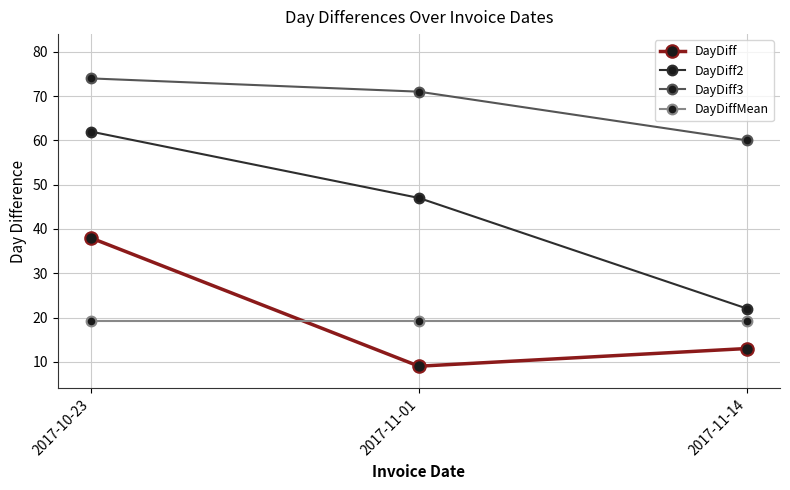

What is the spread (max minus min) of values at 2017-11-14?

47.0